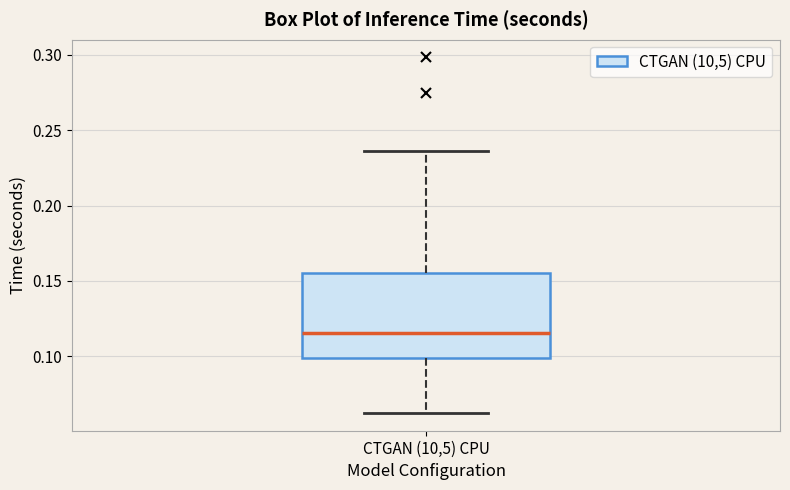

Read this box plot against the y-axis: the position of the median line, the range covered by the box, and the ends of both whiskers. The values are not printed on the chart, so give them approximately, as read against the axis.

median 0.115, box 0.100 to 0.155, whiskers 0.060 to 0.235